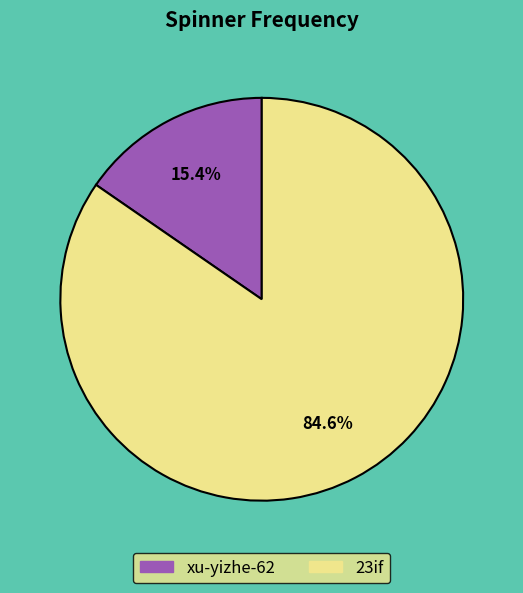

What is the smallest slice in the pie chart?

xu-yizhe-62